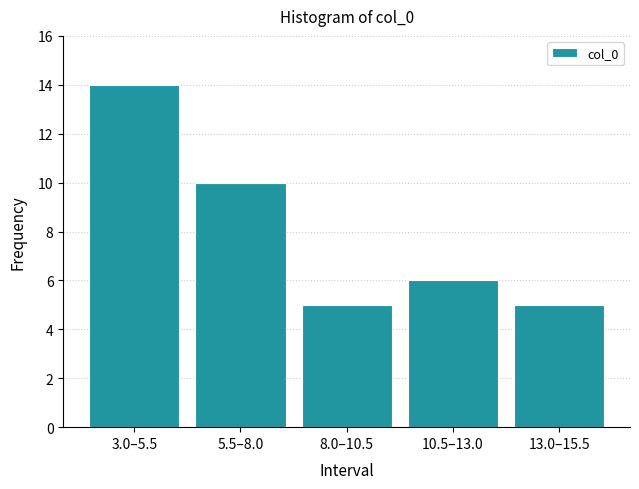

Reading left to right, extract all data points from this chart.

14	10	5	6	5